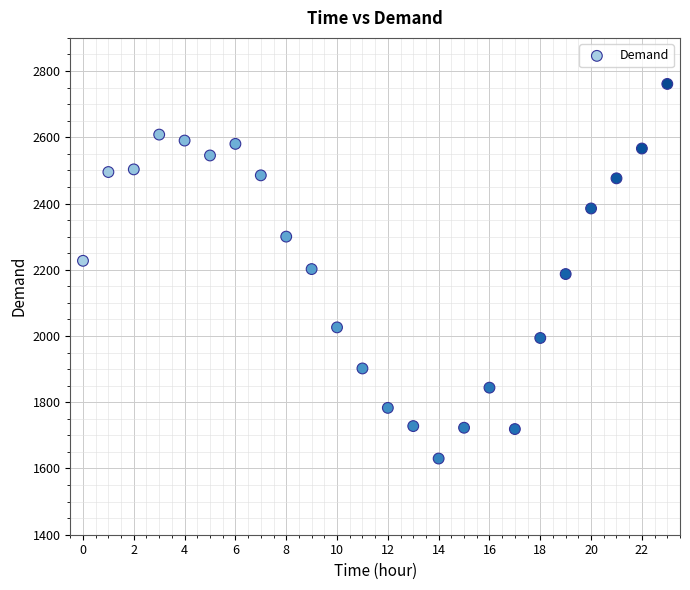

What is the range of Y values (max minus min)?

1131